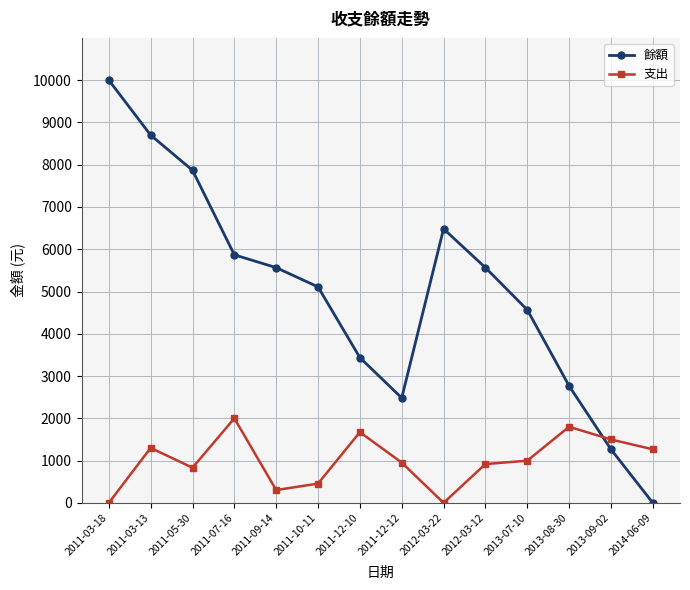

Which series has the largest total across all categories?

餘額